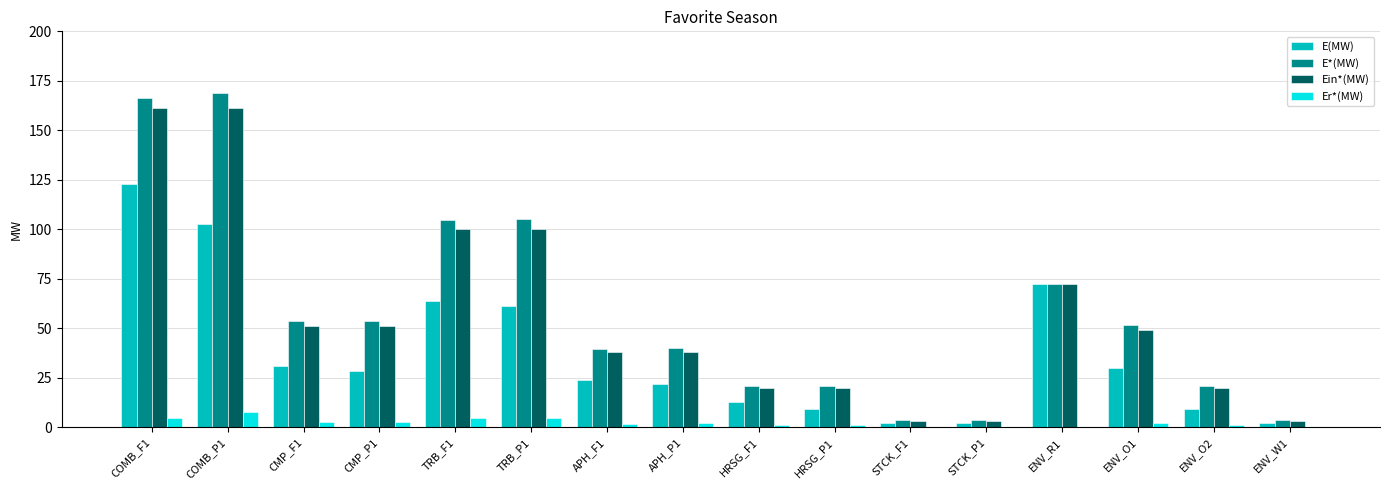

What is the sum of all E*(MW) values?

929.0